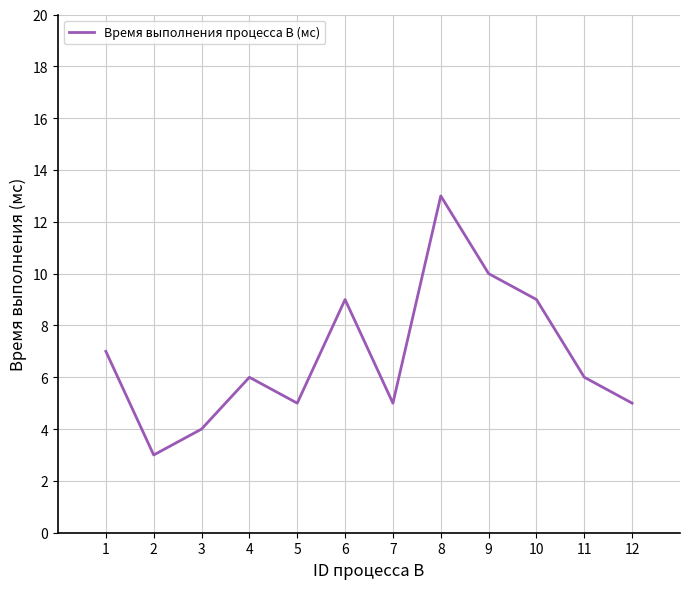

What is the change in value from 3 to 4?

+2